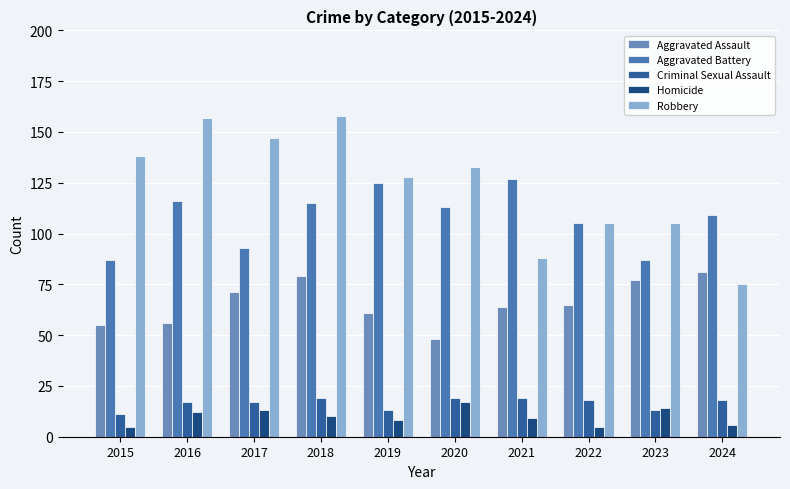

What is the average value of the Homicide series?

10